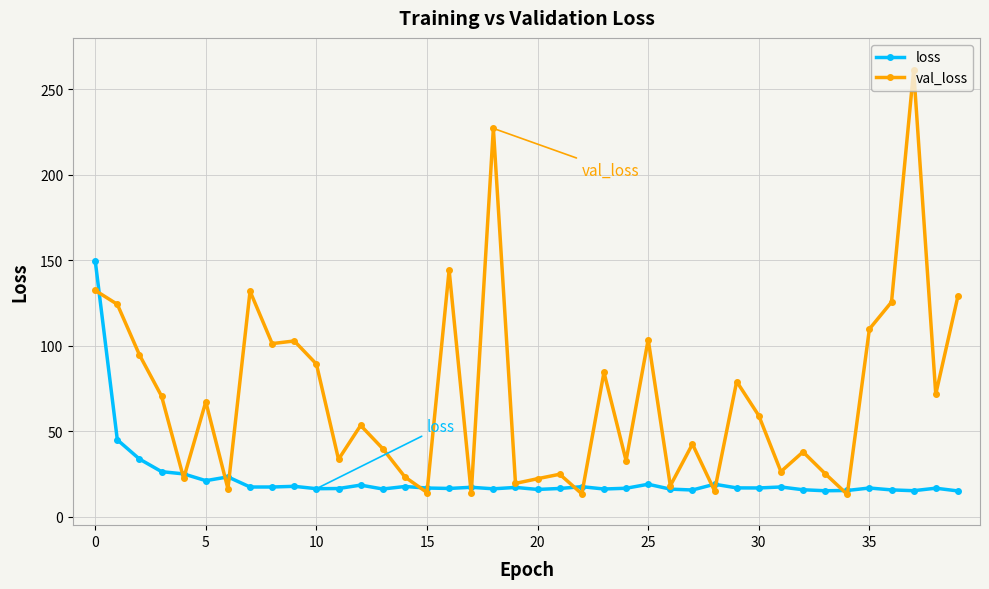

Does the chart display data point markers on the line(s)?

Yes